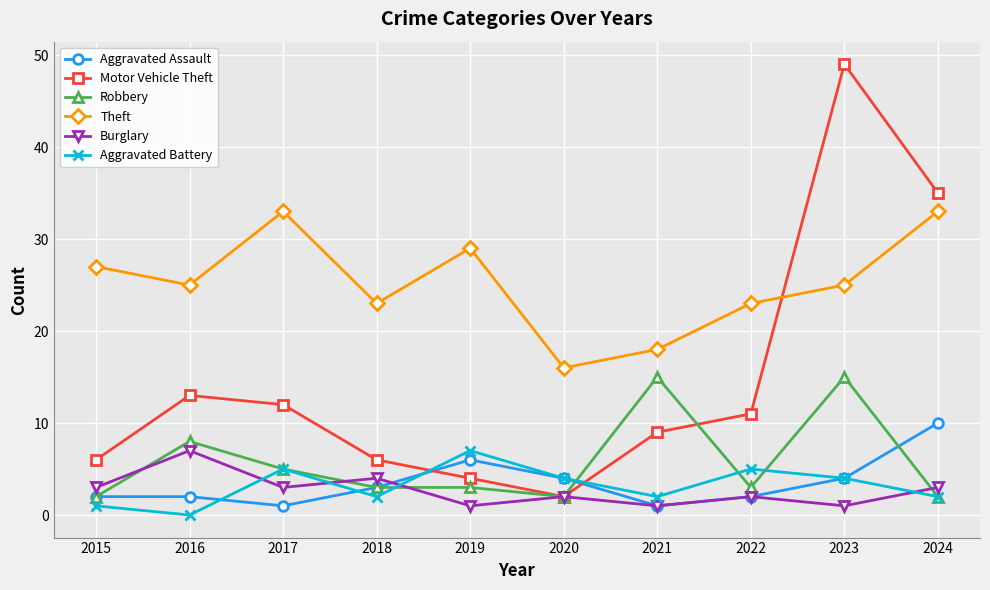

What is the difference between the second highest and second lowest values in the Theft series?

15